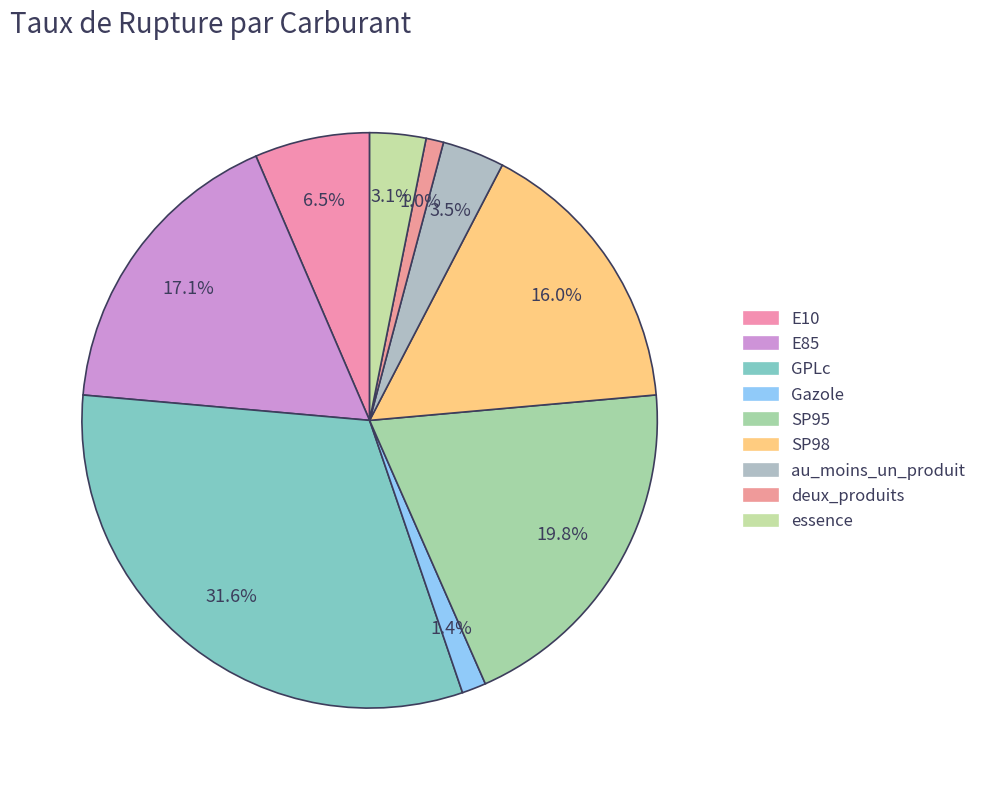

To the nearest percent, what is the difference between the largest and smallest slice percentages?

31%